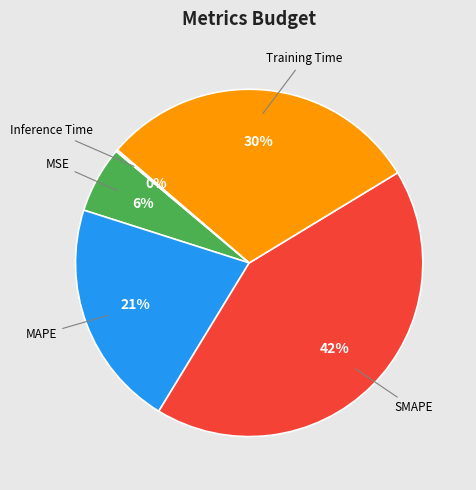

To the nearest percent, what is the average slice percentage?

20%